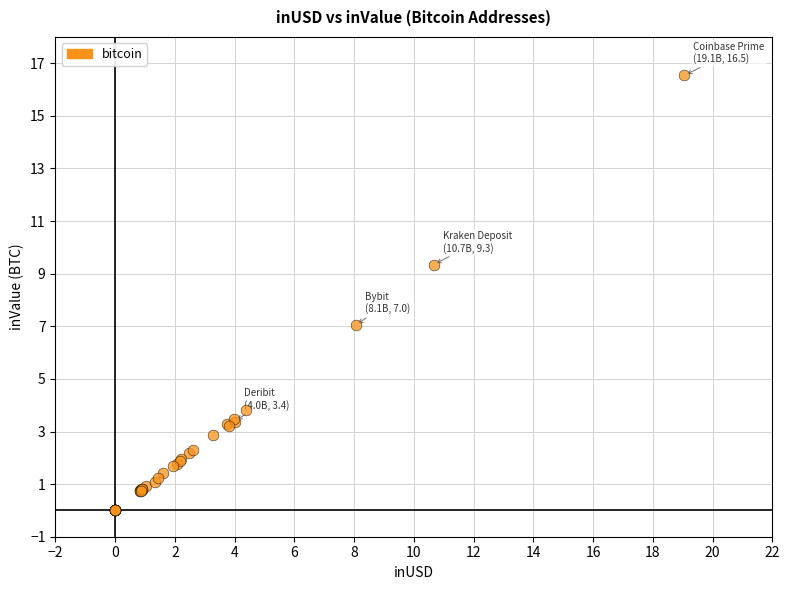

What Y value in the scatter plot is closest to 8?

7.0